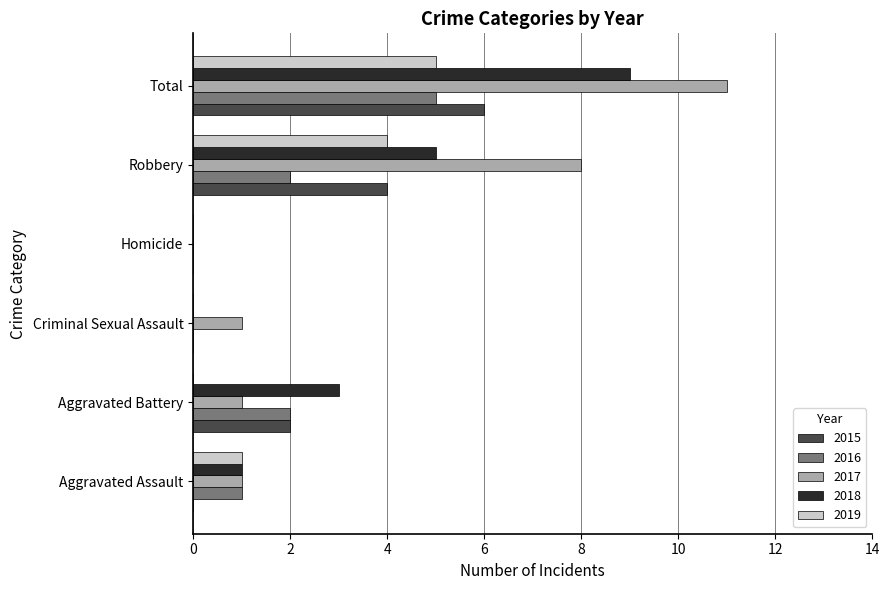

Which category has the highest value in the 2017 series?

Total